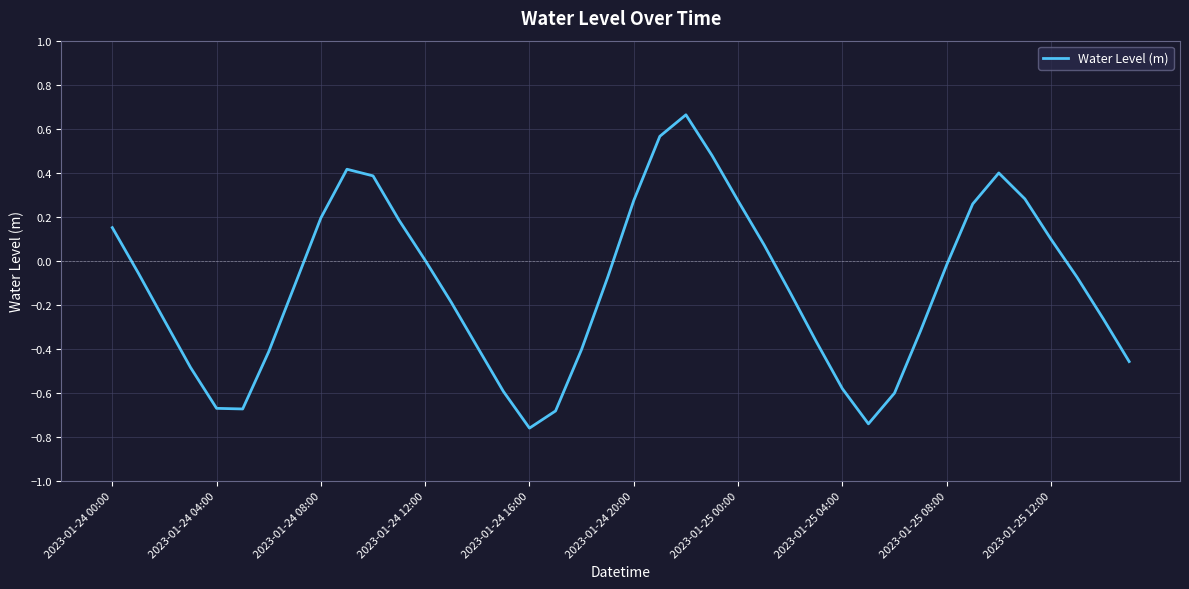

How many series are shown in this chart?

1